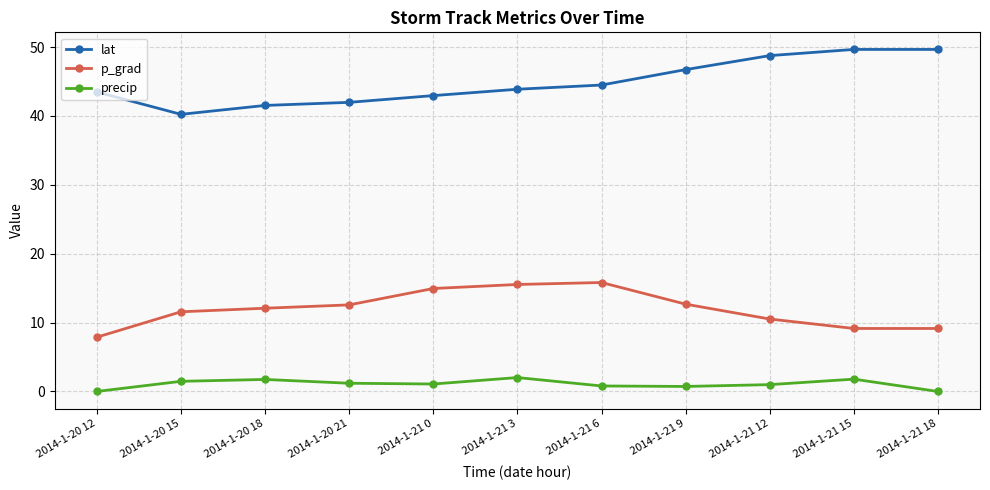

How many data points does each series have?

11